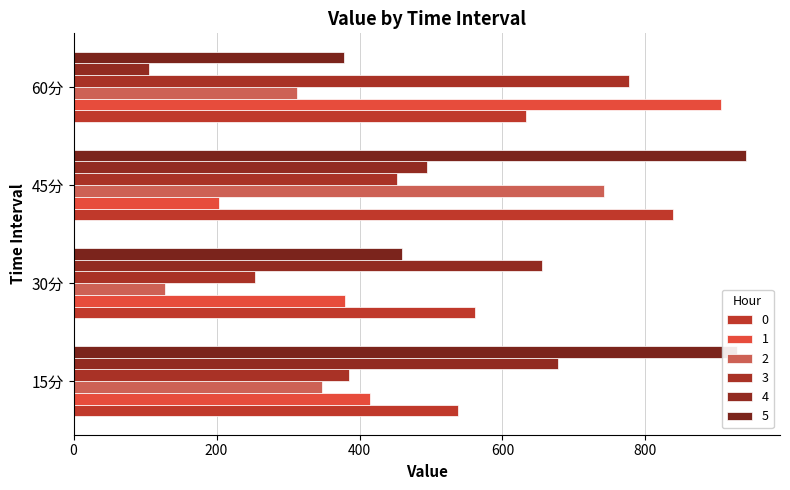

Where does the 0 series first go above 632?

45分